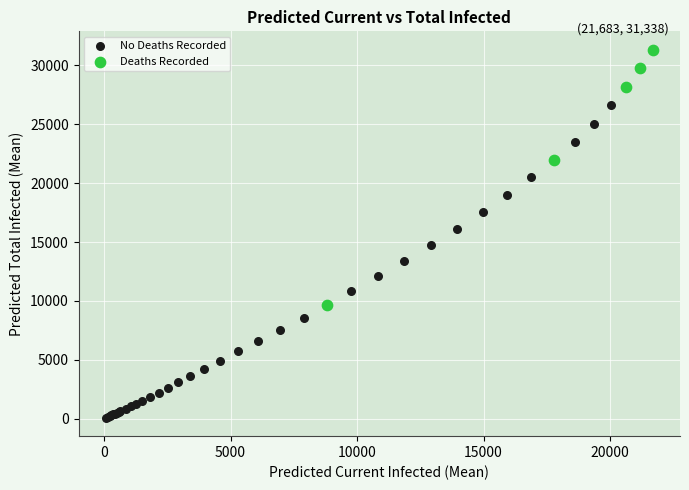

Which series contains the highest Y value?

Deaths Recorded